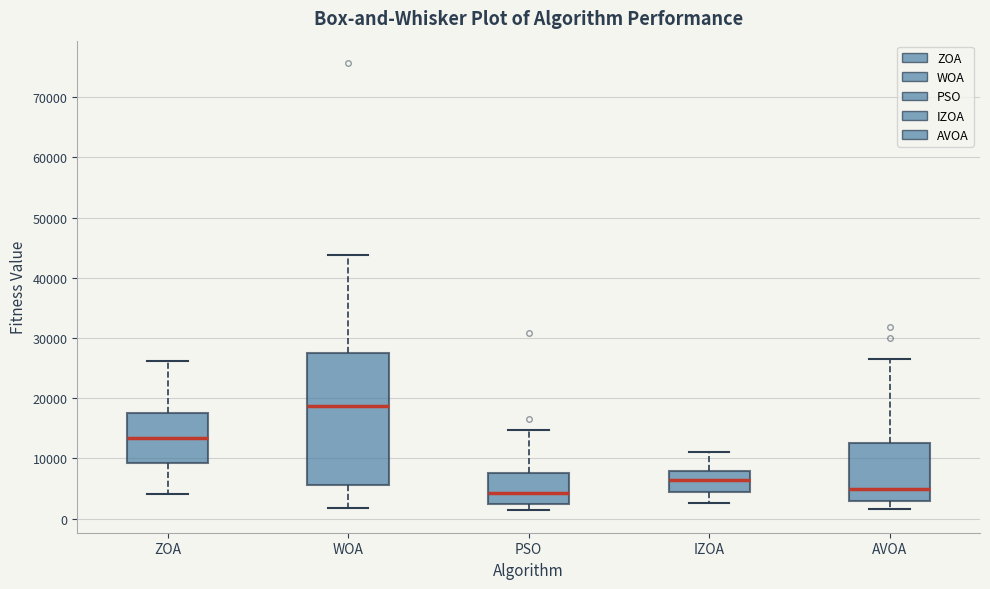

Reading left to right, read every box against the y-axis: the position of its median line, the range the box covers, and the ends of its whiskers. The values are not printed on the chart, so give them approximately, as read against the axis.

ZOA: median 13000, box 9000 to 17000, whiskers 4000 to 26000
WOA: median 19000, box 6000 to 28000, whiskers 2000 to 44000
PSO: median 4000, box 2000 to 8000, whiskers 1000 to 15000
IZOA: median 6000, box 4000 to 8000, whiskers 3000 to 11000
AVOA: median 5000, box 3000 to 13000, whiskers 2000 to 26000